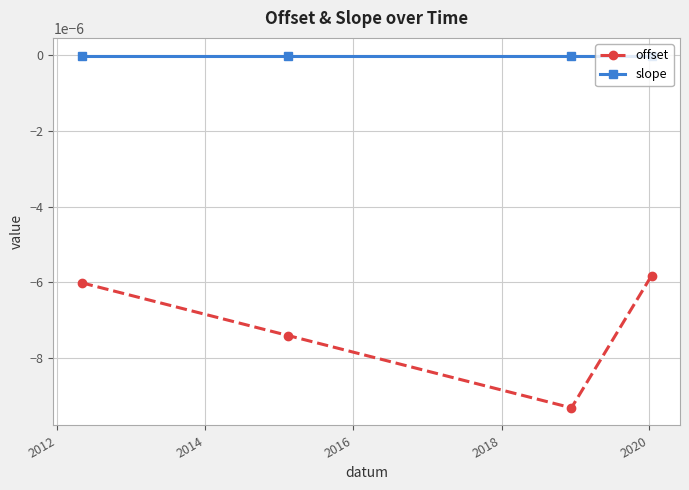

List the series in order of their overall mean, lowest first.

offset, slope